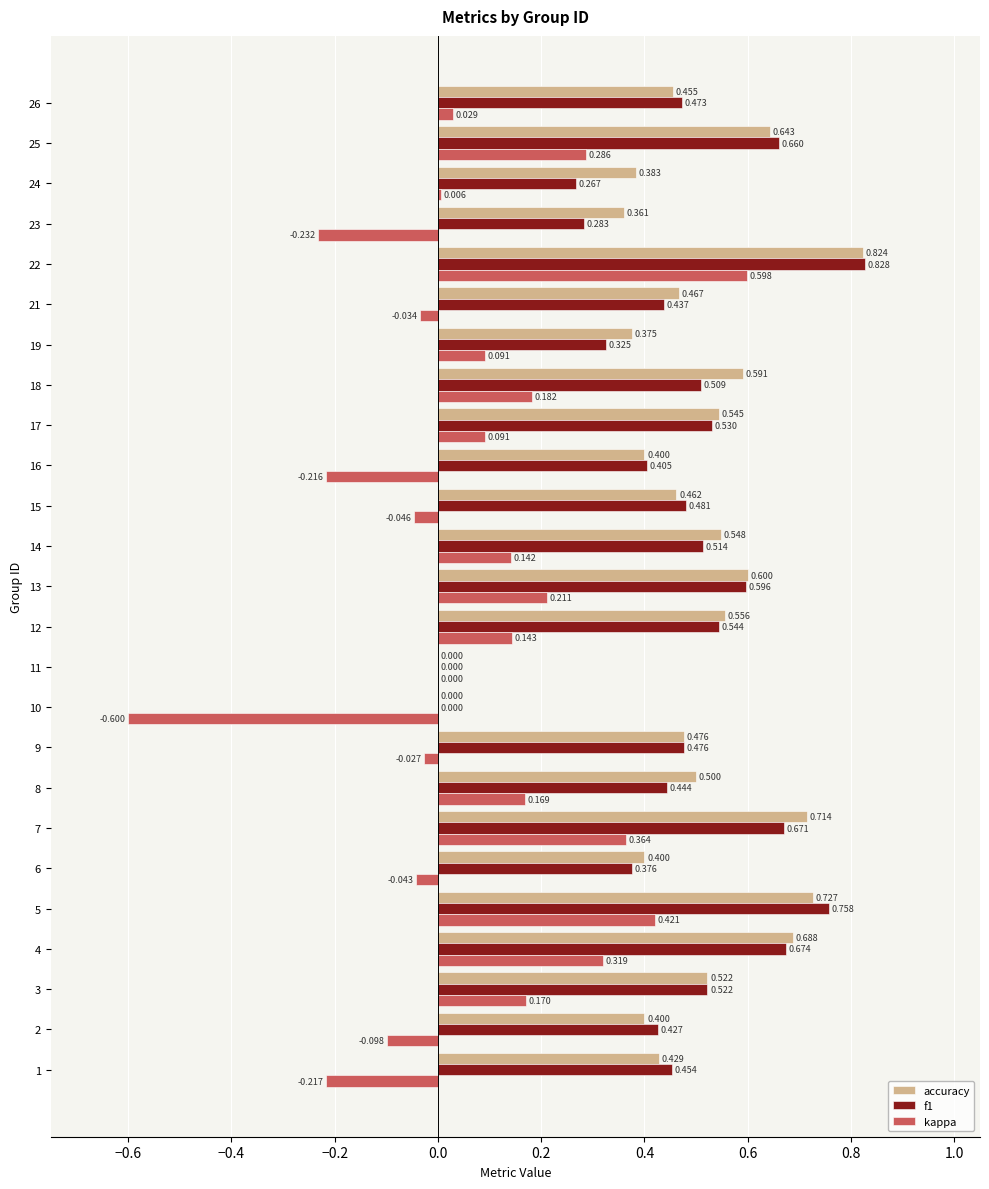

Between 6 and 19, which series saw the biggest shift?

kappa